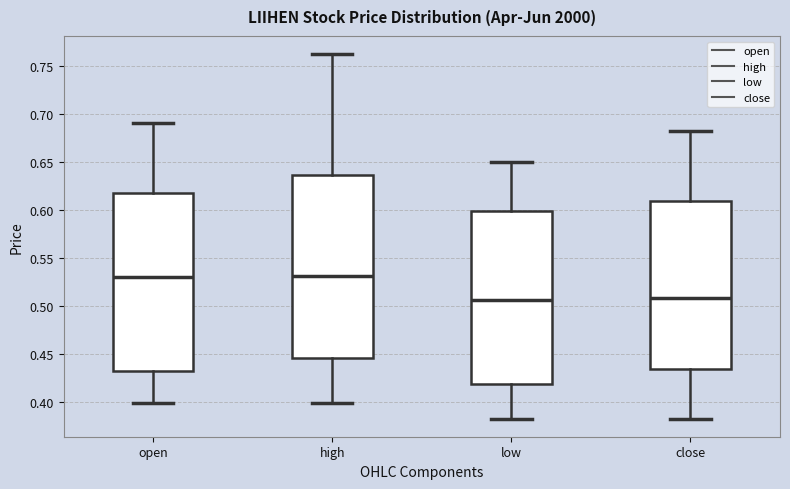

Reading left to right, transcribe this box plot: for each box, give where its median line is, the range the box spans, and where its two whiskers end, as read against the y-axis. The values are not printed on the chart, so give them approximately, as read against the axis.

open: median 0.530, box 0.435 to 0.620, whiskers 0.400 to 0.690
high: median 0.530, box 0.445 to 0.635, whiskers 0.400 to 0.760
low: median 0.505, box 0.420 to 0.600, whiskers 0.385 to 0.650
close: median 0.510, box 0.435 to 0.610, whiskers 0.385 to 0.680